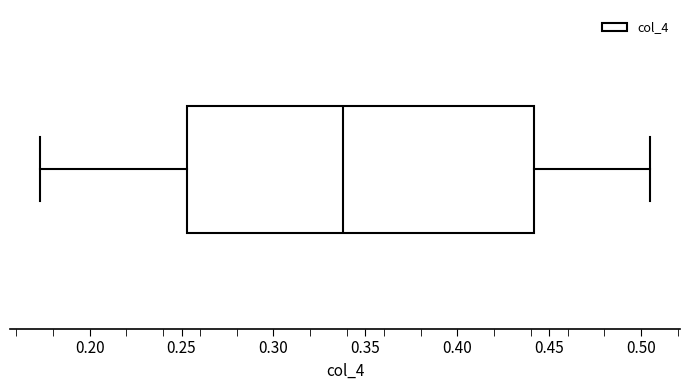

Where does the right whisker of the box end on the x-axis? The values are not printed on the chart, so give them approximately, as read against the axis.

0.505